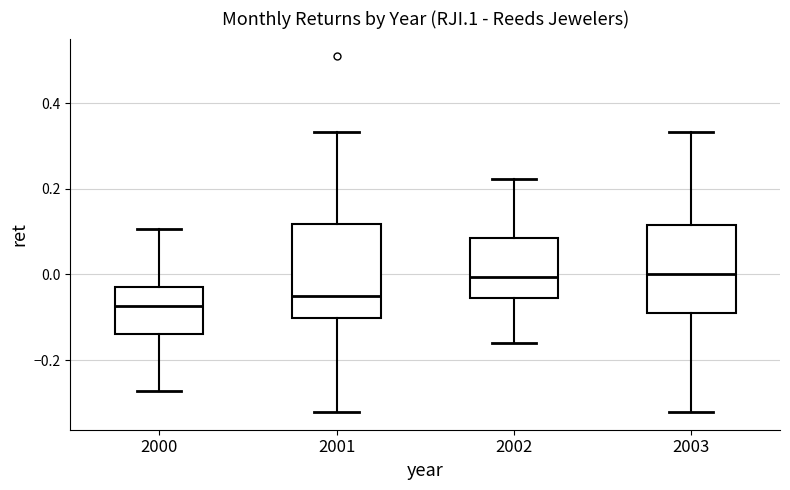

Where is the lower edge of the box at x = 2002 on the y-axis? The values are not printed on the chart, so give them approximately, as read against the axis.

-0.06